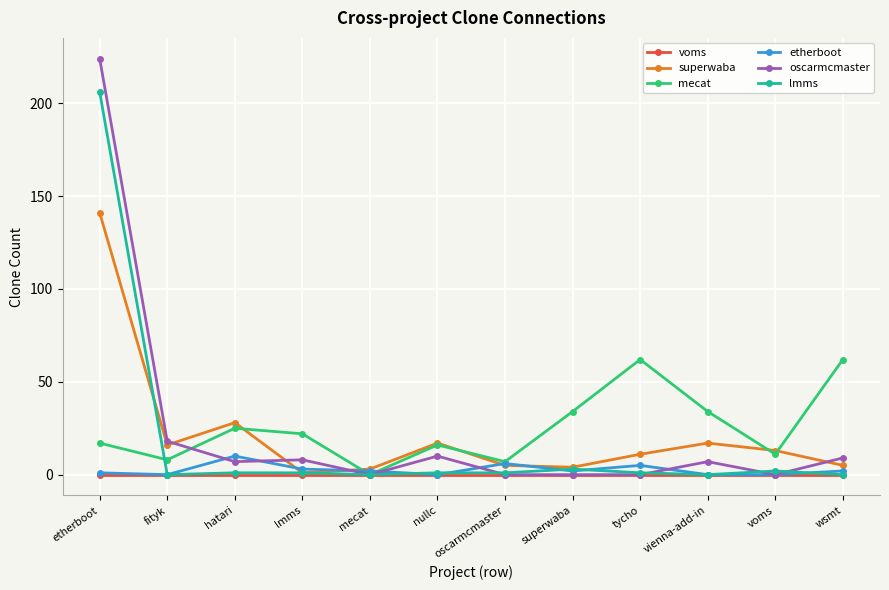

Is the value of lmms at hatari greater than the value of mecat at hatari?

No